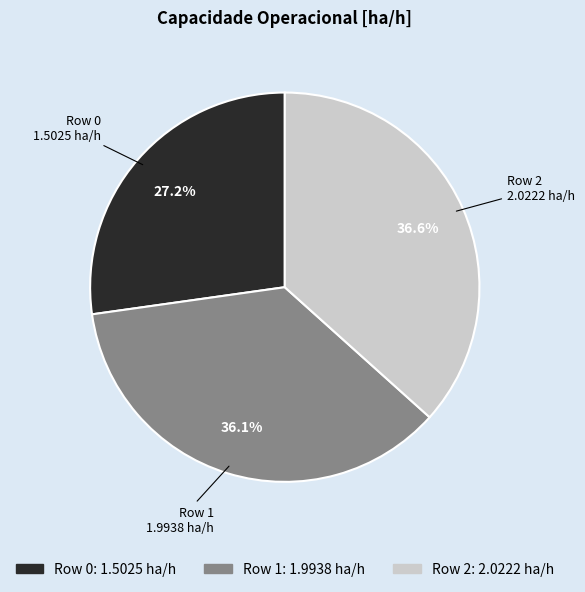

Is there any slice that represents more than half of the pie?

No